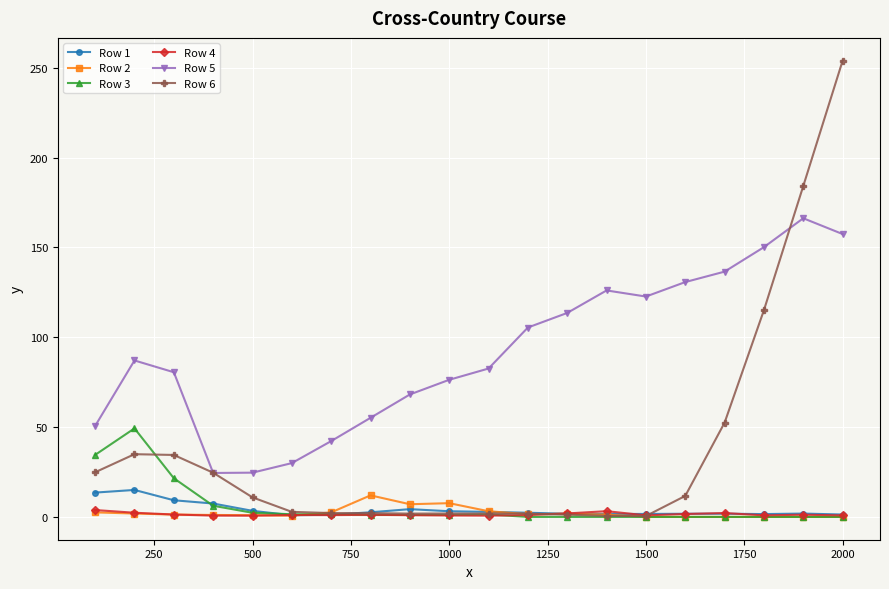

How many data points in Row 5 are above 87?

10